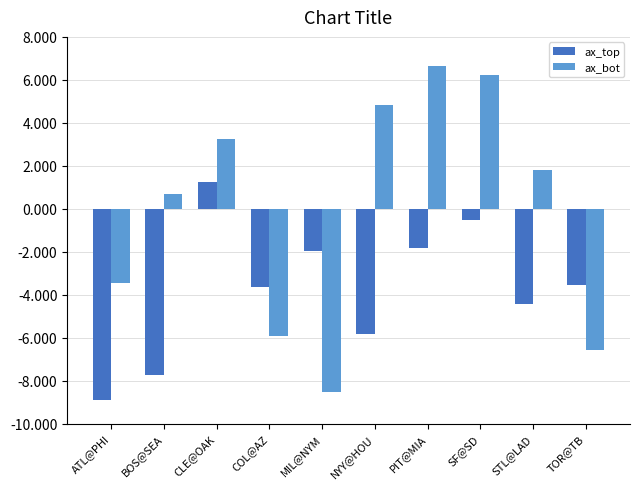

Where is ax_bot nearest to the value 0?

BOS@SEA